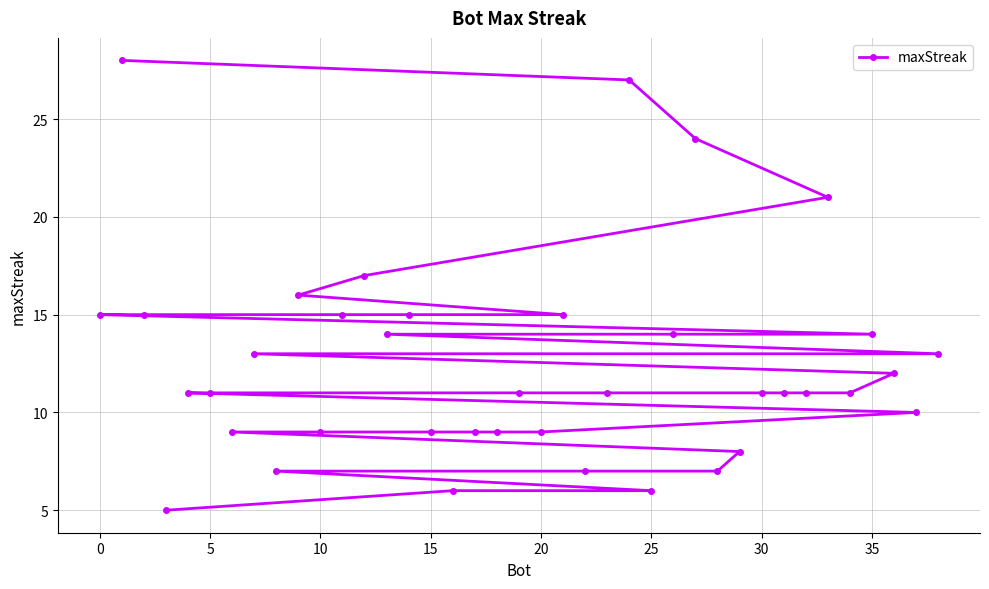

What is the value of the 4th point from the left?

21